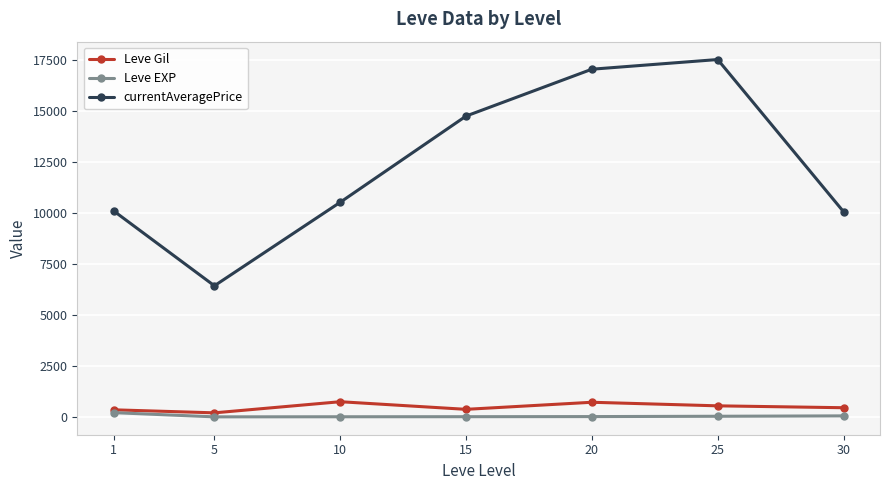

The currentAveragePrice series shows 14746.3 at 15. True or false?

True